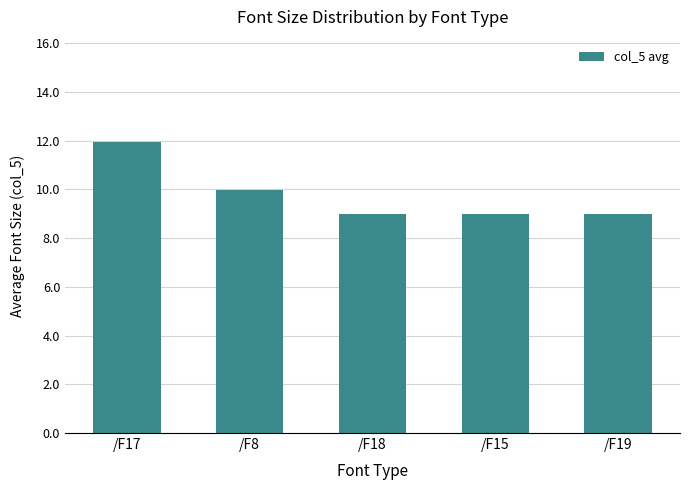

What is the sum of the values at /F18 and /F15?

17.9